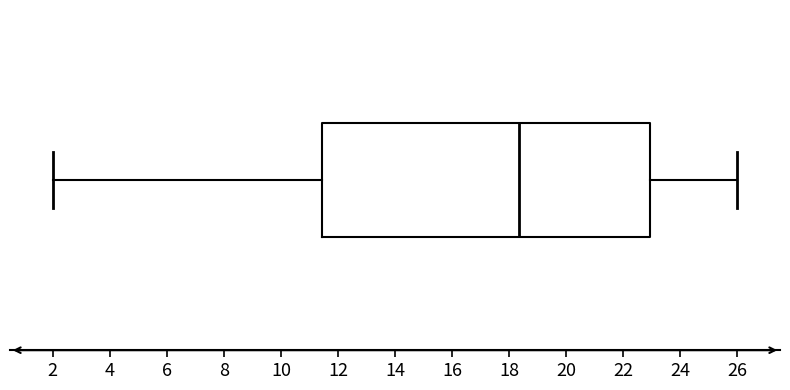

Read this box plot against the x-axis: the position of the median line, the range covered by the box, and the ends of both whiskers. The values are not printed on the chart, so give them approximately, as read against the axis.

median 18.4, box 11.4 to 23.0, whiskers 2.0 to 26.0